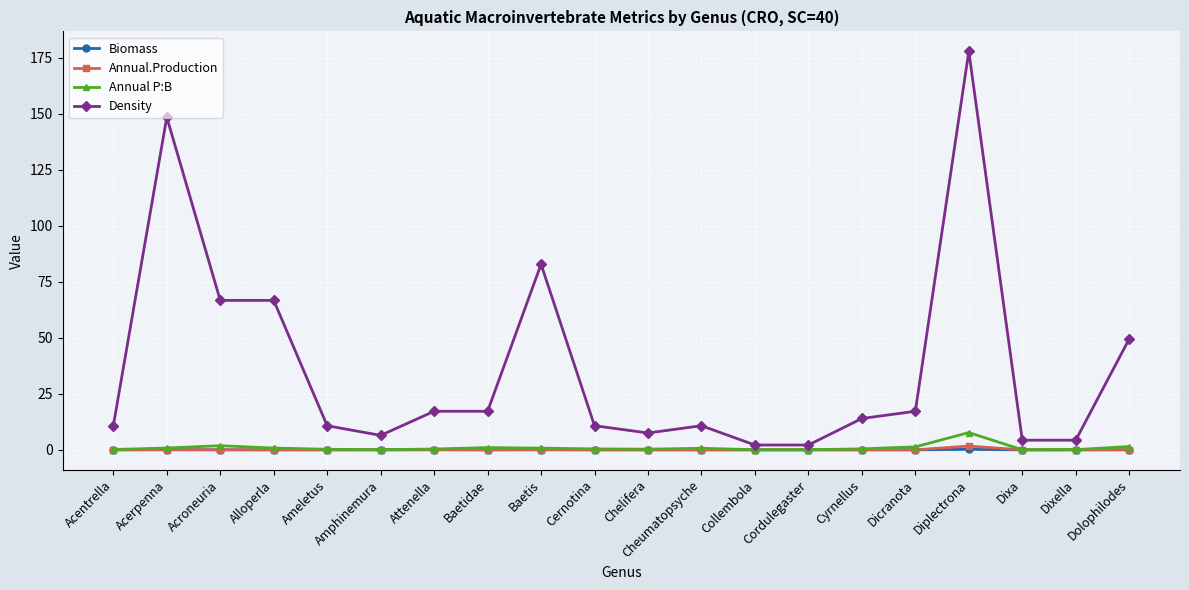

Which series changed the most between Alloperla and Cyrnellus?

Density